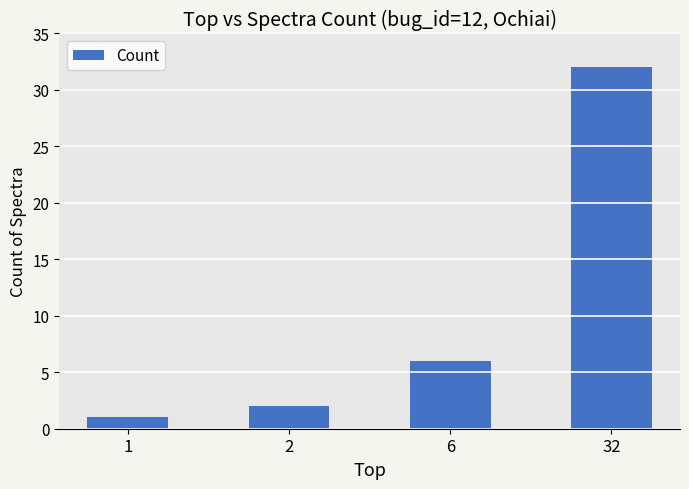

Between 2 and 6, which is larger?

6